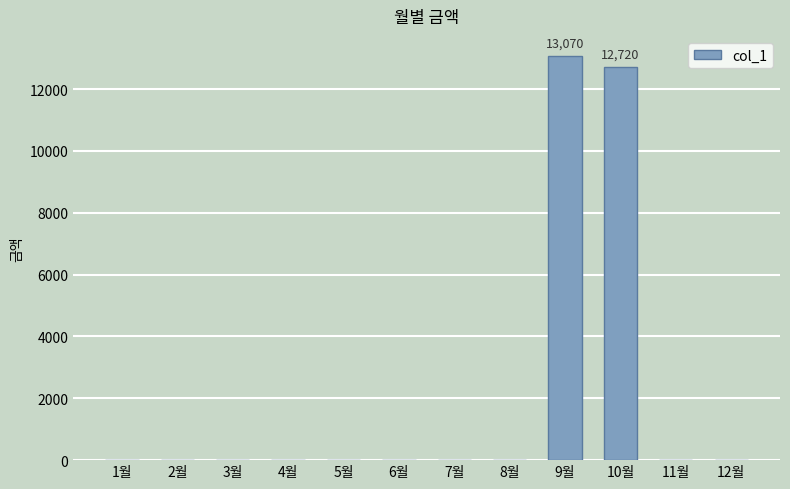

At which label is the value closest to 6535?

10월